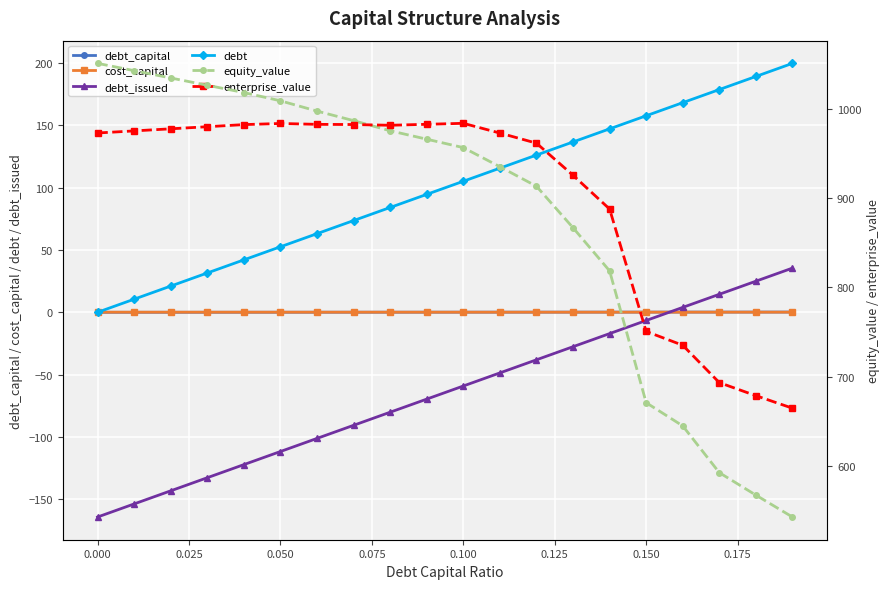

What is the minimum value for debt_issued?

-164.4